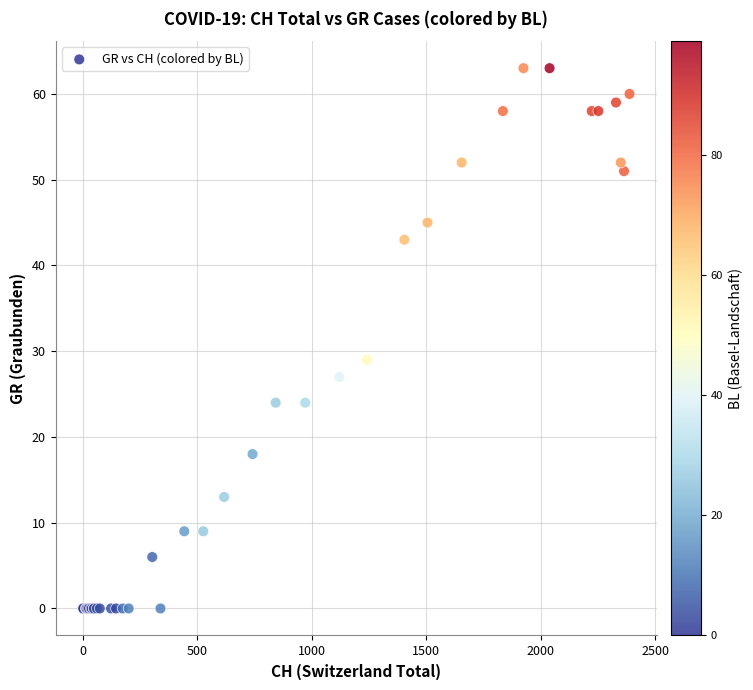

What Y value in the scatter plot is closest to 31?

29